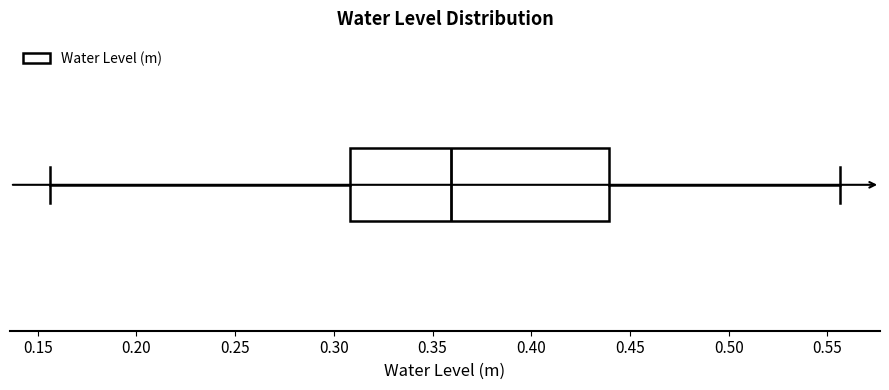

Where does the median line of the box sit on the x-axis? The values are not printed on the chart, so give them approximately, as read against the axis.

0.360